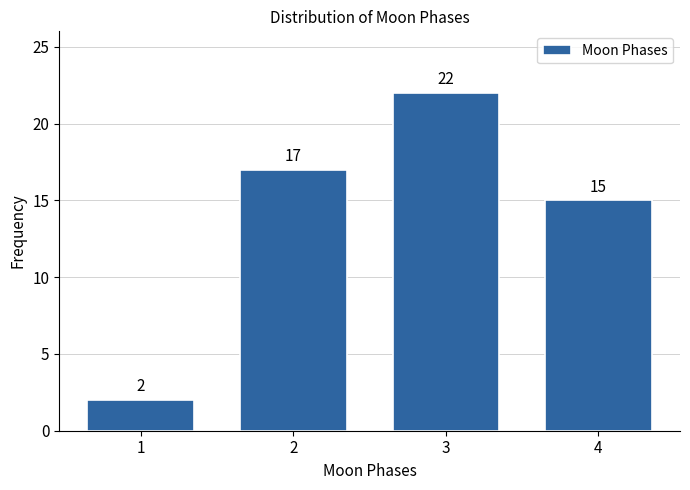

Reading left to right, transcribe all the data shown in this chart.

1=2	2=17	3=22	4=15